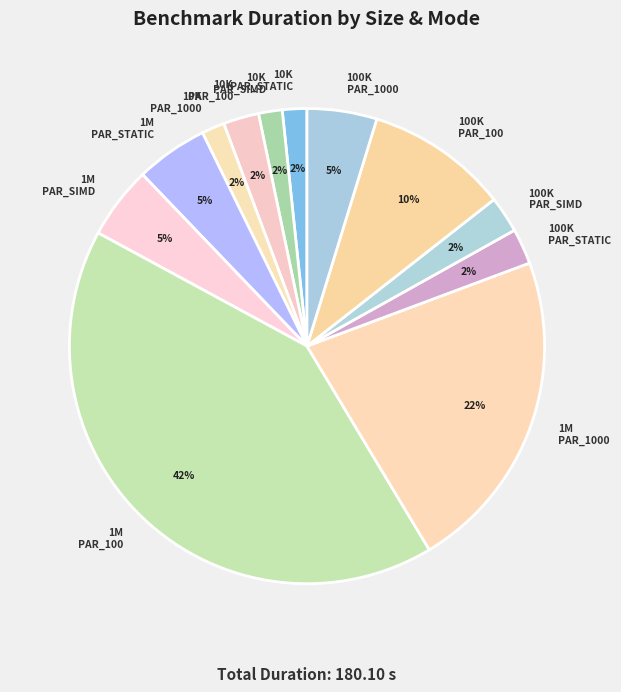

How many segments does this pie chart have?

12